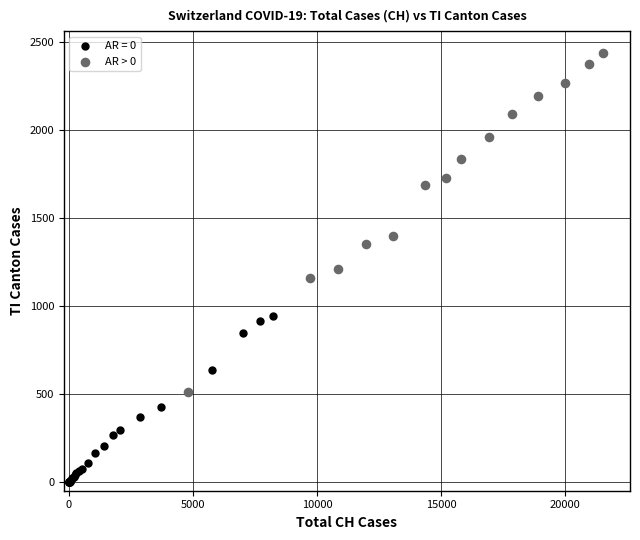

Which series has the widest spread of Y values?

AR > 0